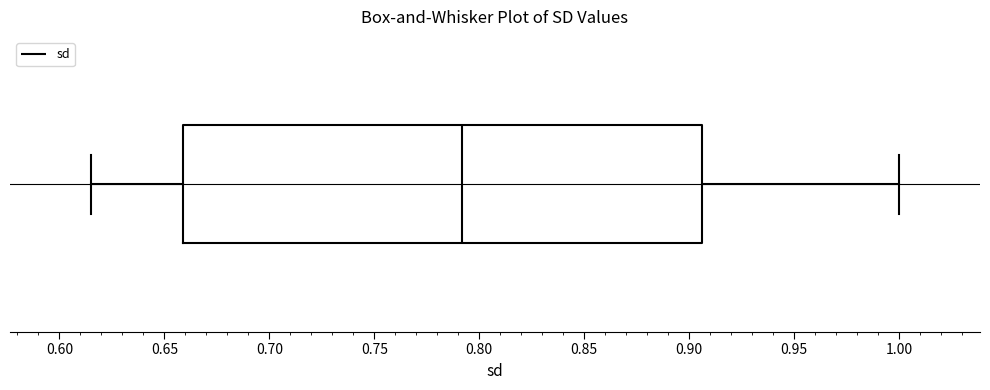

Transcribe this box plot: give where the median line is, the range the box spans, and where the two whiskers end, as read against the x-axis. The values are not printed on the chart, so give them approximately, as read against the axis.

median 0.790, box 0.660 to 0.905, whiskers 0.615 to 1.000